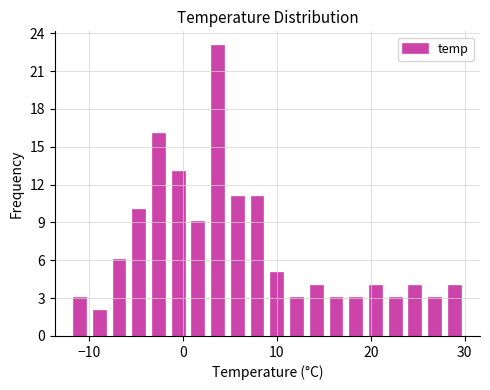

Read against the x-axis, roughly where is the centre of the tallest bar?

4